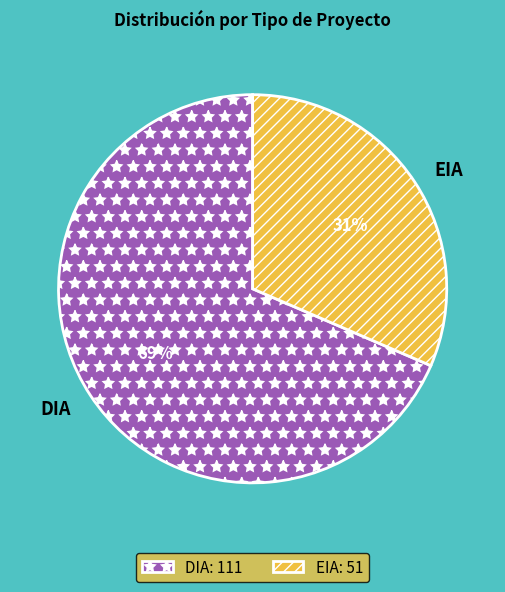

Is EIA the majority of the pie?

No